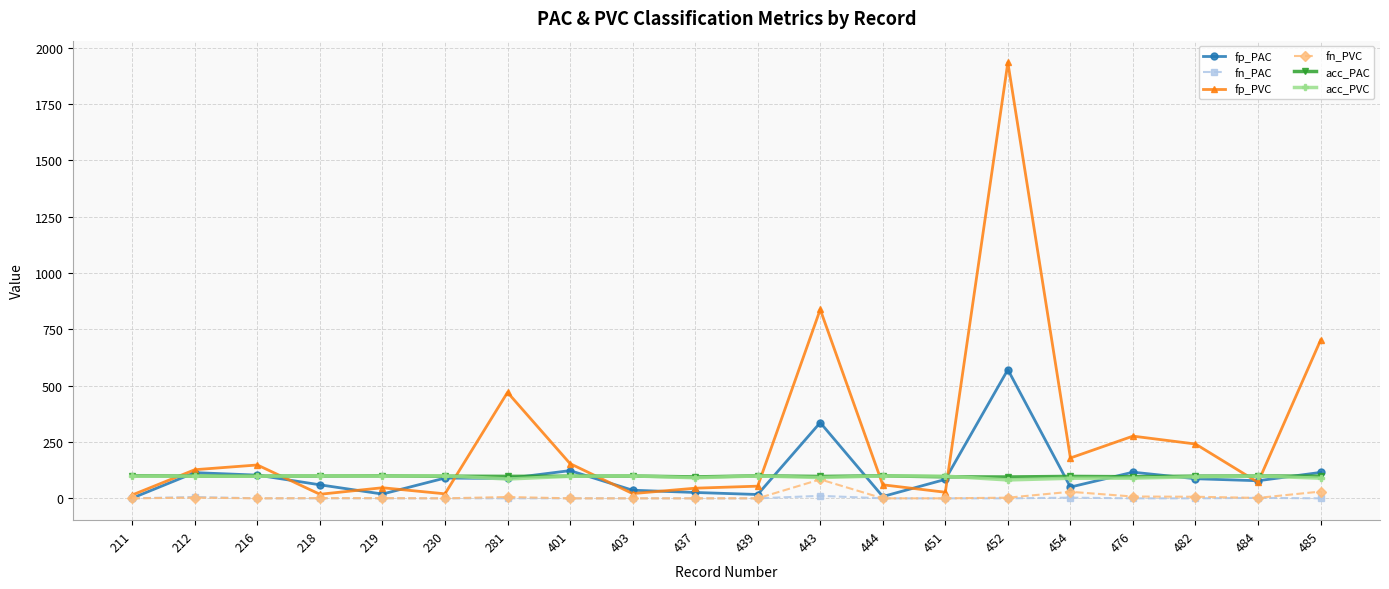

What is the maximum value shown in the chart?

1934.0